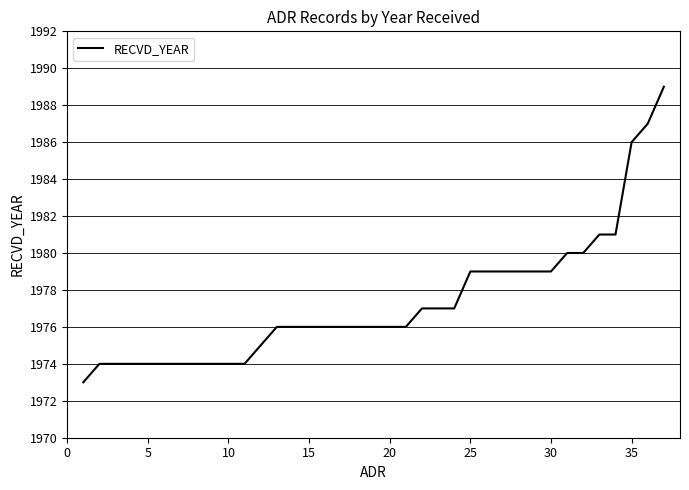

What is the minimum value shown in the chart?

1973